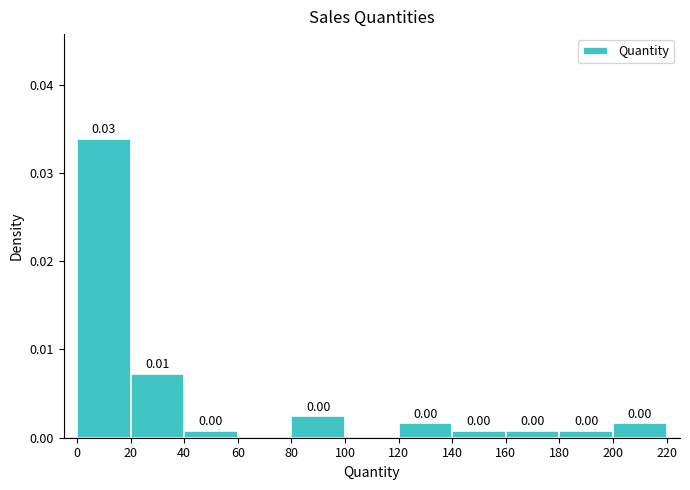

Over which range of the x-axis is the bar tallest?

0 to 20